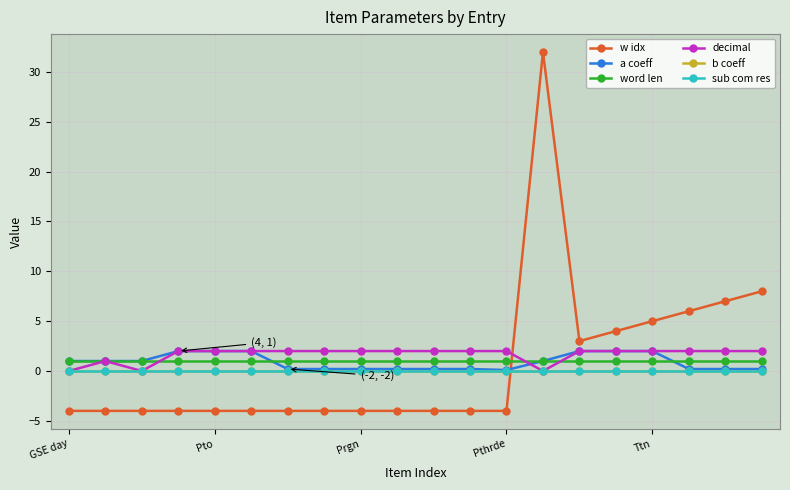

List the series in order of their peak value, highest first.

w idx, a coeff, decimal, word len, b coeff, sub com res